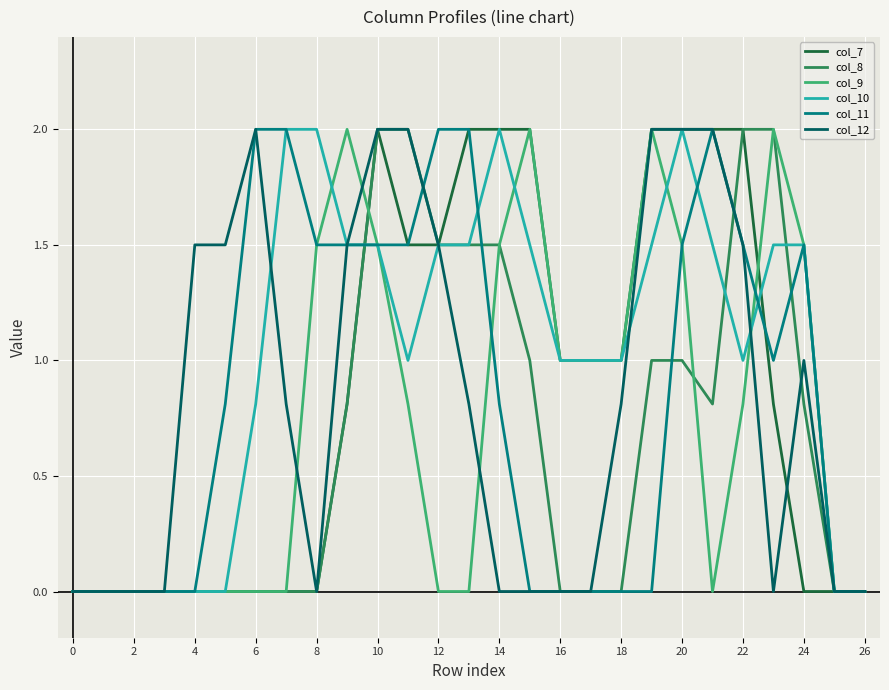

Which series has the largest total across all categories?

col_10